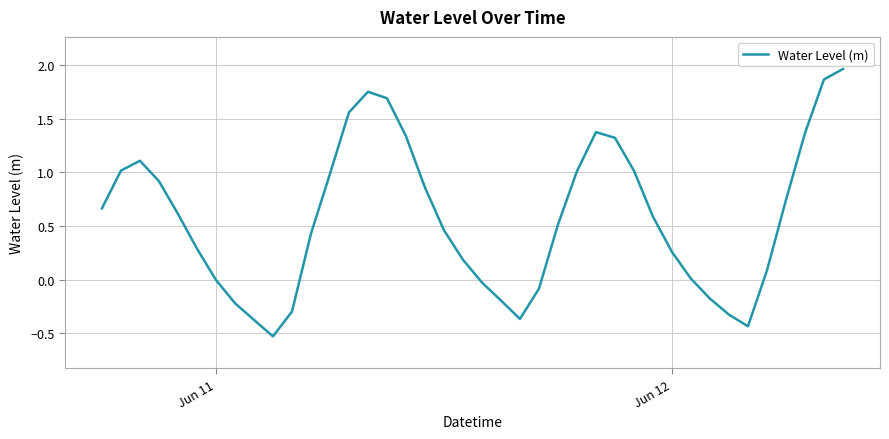

What is the minimum value shown in the chart?

-0.5